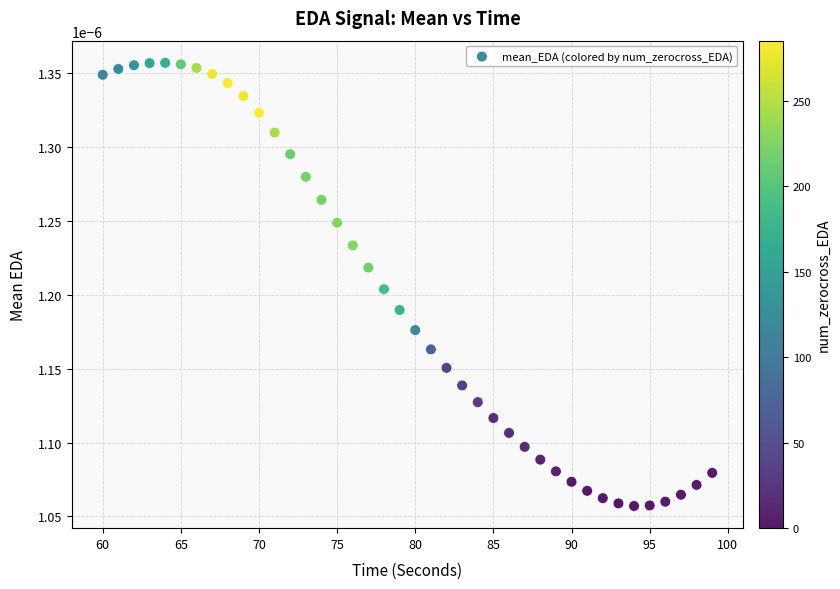

What is the range of X values (max minus min)?

39.0